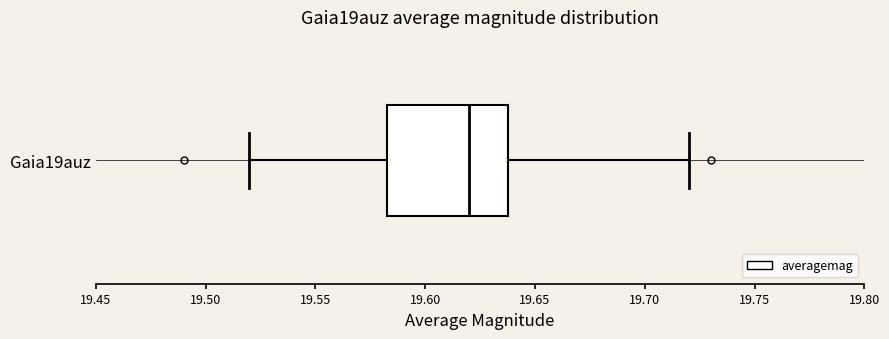

Read this box plot against the x-axis: the position of the median line, the range covered by the box, and the ends of both whiskers. The values are not printed on the chart, so give them approximately, as read against the axis.

median 19.620, box 19.585 to 19.640, whiskers 19.520 to 19.720